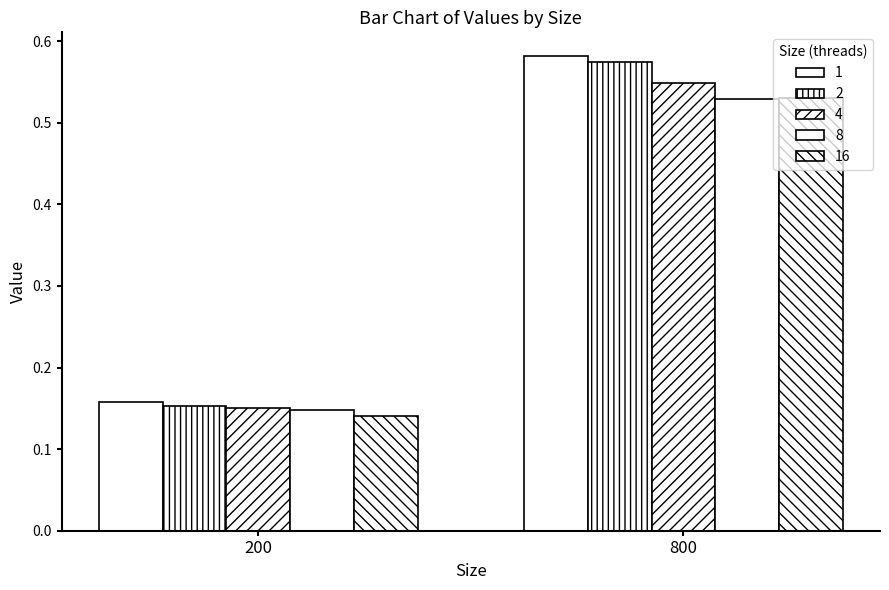

Reading right to left, extract all data points from this chart.

1: 800=0.6	200=0.2
2: 800=0.6	200=0.2
4: 800=0.5	200=0.2
8: 800=0.5	200=0.1
16: 800=0.5	200=0.1